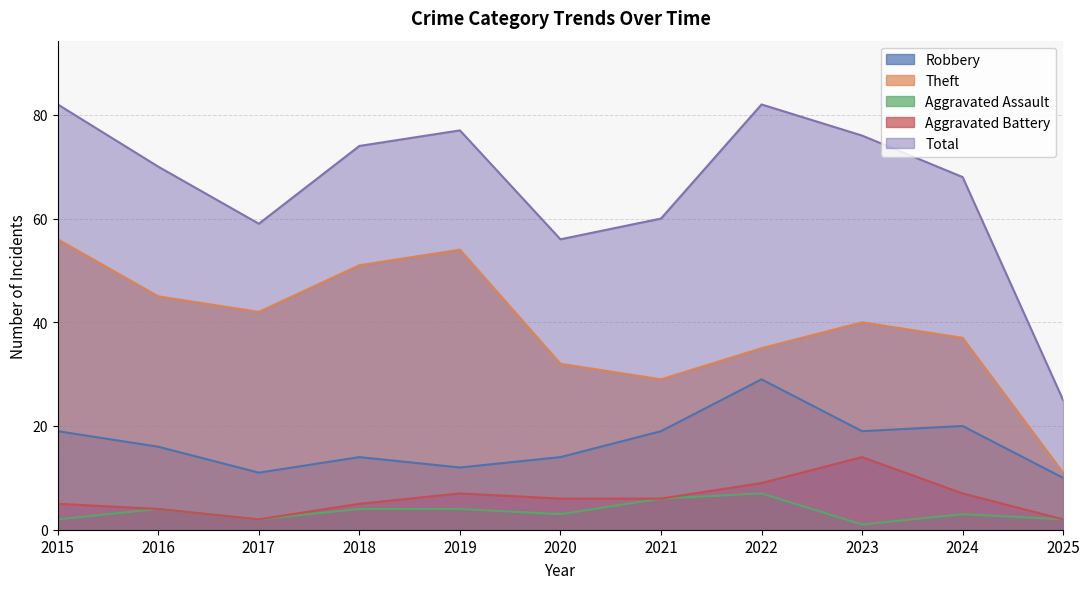

True or false: Aggravated Assault and Aggravated Battery intersect in this chart.

False